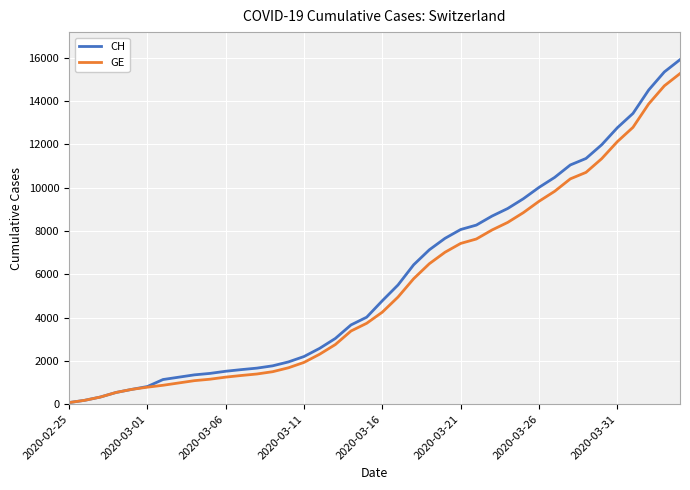

Which series has the widest spread of values?

CH